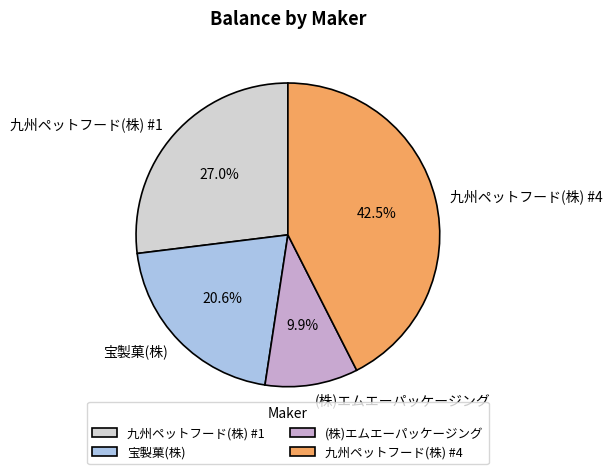

Which has a higher value, 九州ペットフード(株) #1 or 宝製菓(株)?

九州ペットフード(株) #1